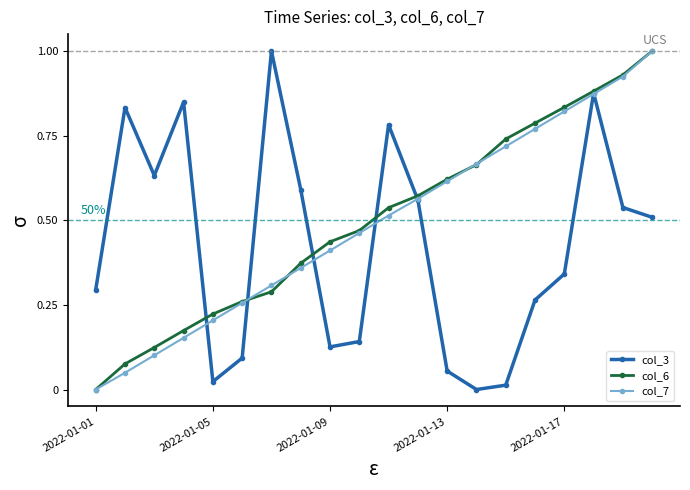

True or false: col_6 has more than 1 points higher than both neighbors.

False